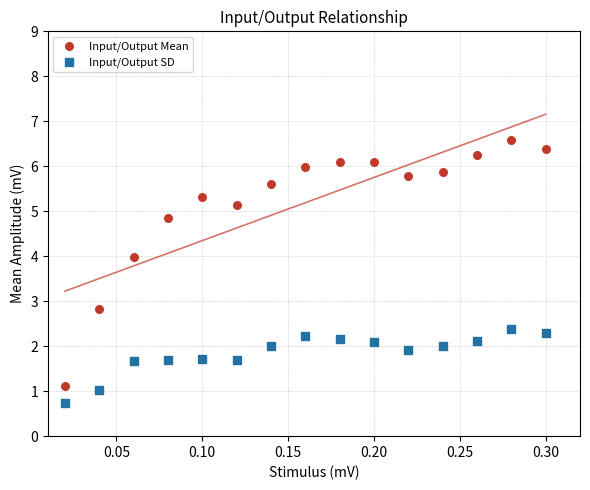

What is the X range (max minus min) for the scatter plot?

0.3